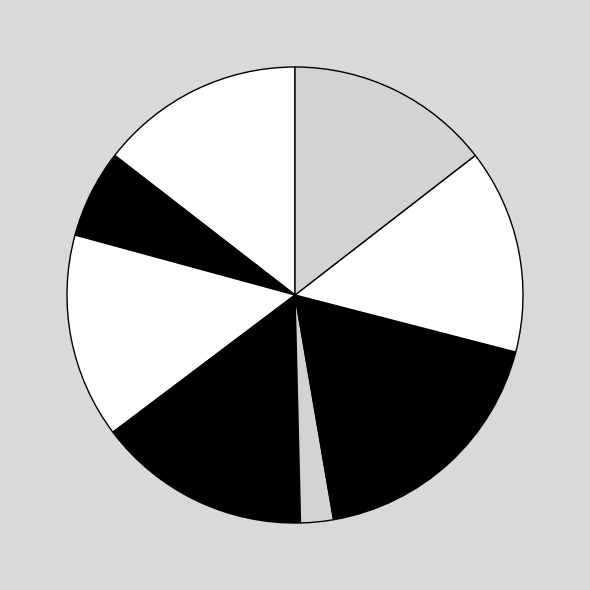

How many slices are in this pie chart?

8